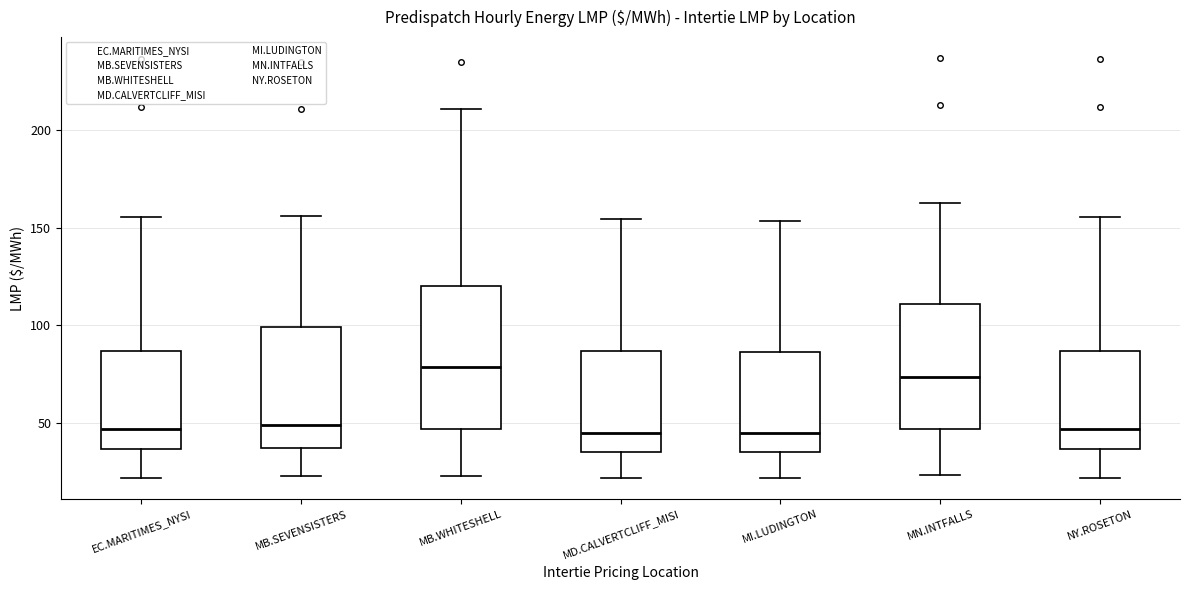

Which box is the tallest, from its lower edge to its upper edge?

MB.WHITESHELL